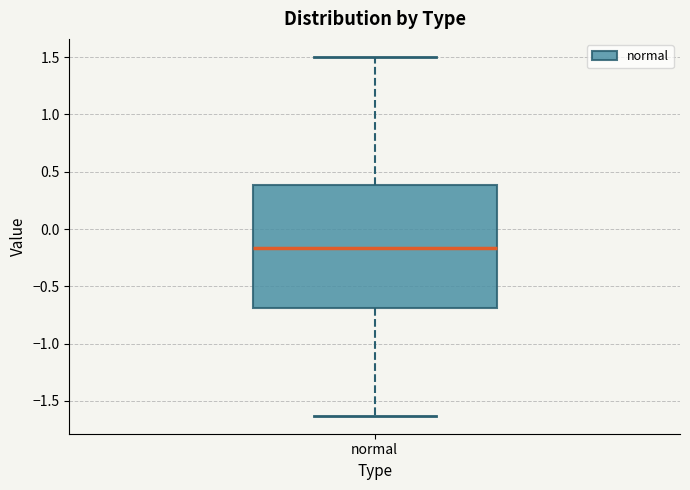

Transcribe this box plot: give where the median line is, the range the box spans, and where the two whiskers end, as read against the y-axis. The values are not printed on the chart, so give them approximately, as read against the axis.

median -0.15, box -0.70 to 0.40, whiskers -1.65 to 1.50